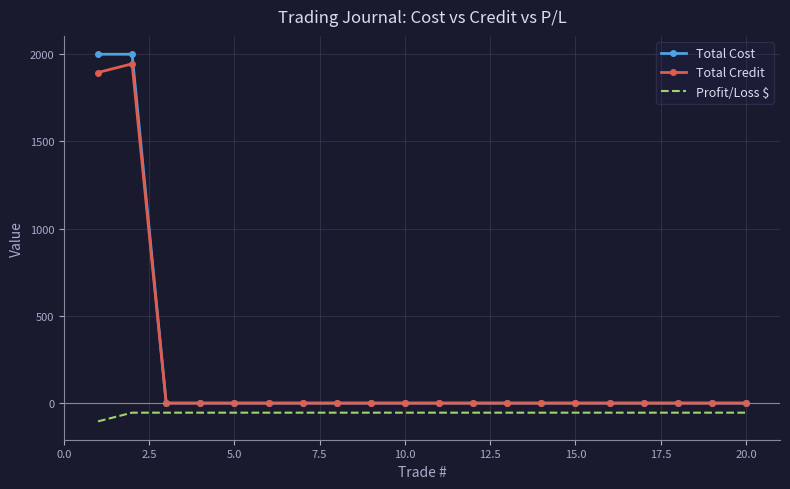

What is the highest value of the Total Cost series?

2000.0